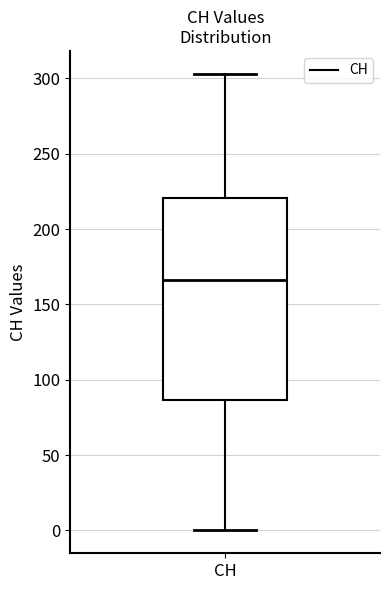

Where is the upper edge of the box for CH on the y-axis? The values are not printed on the chart, so give them approximately, as read against the axis.

220